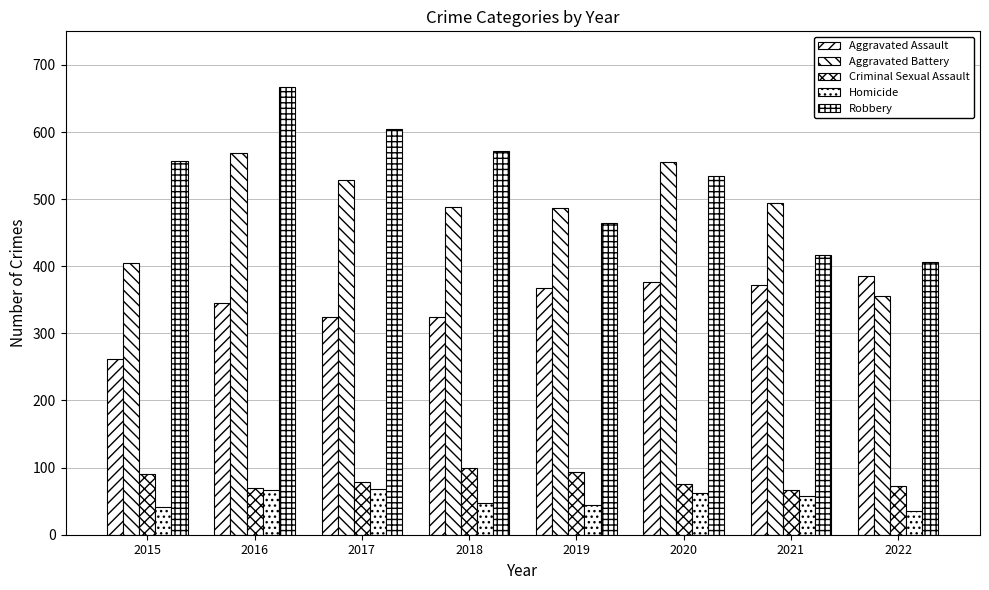

How many data points does each series have?

8